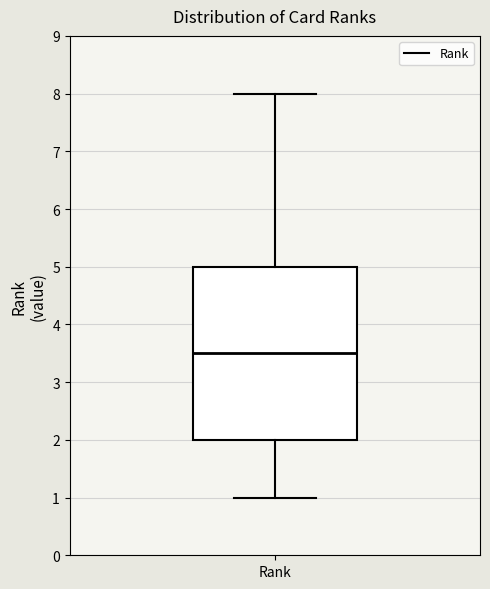

Where does the lower whisker of the box for Rank end on the y-axis? The values are not printed on the chart, so give them approximately, as read against the axis.

1.0